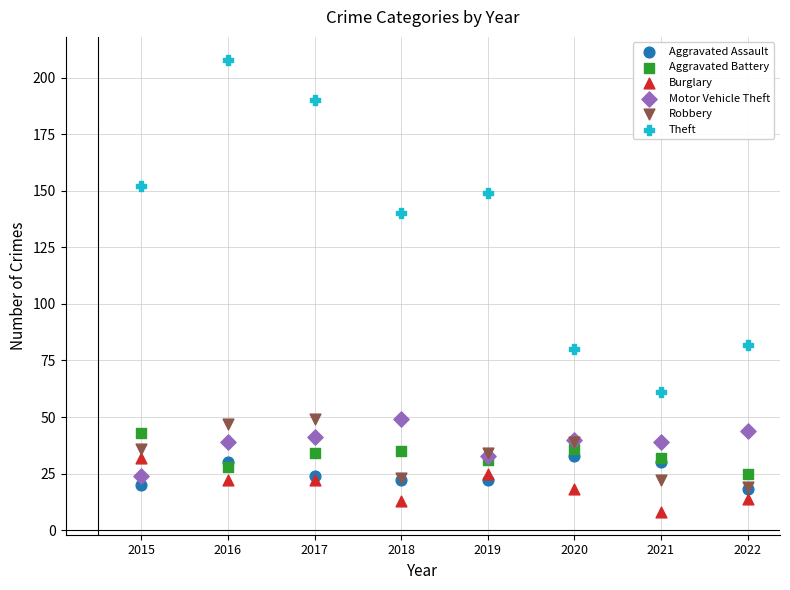

In the Theft series, what Y value is closest to 134?

140